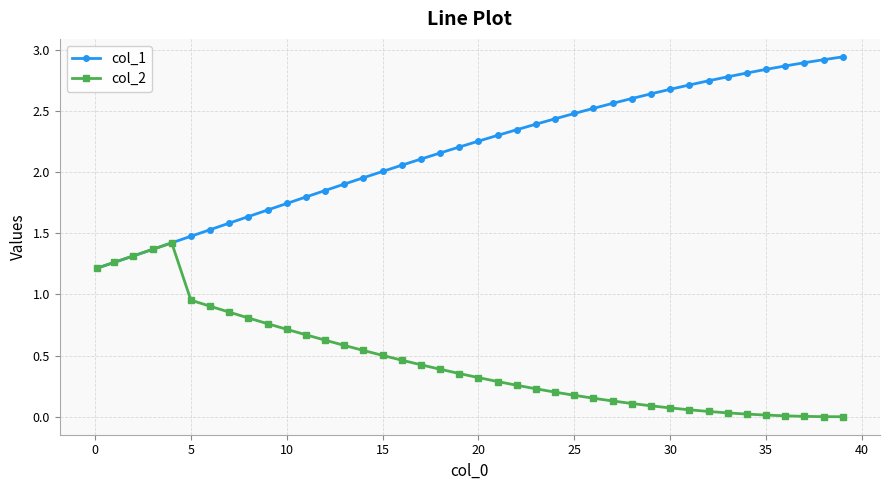

What are all the series names shown in the legend?

col_1, col_2